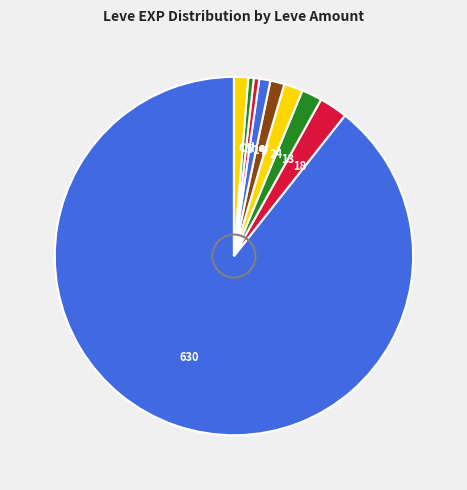

What is the ratio of the value at 18 to the value at 13?

1.4